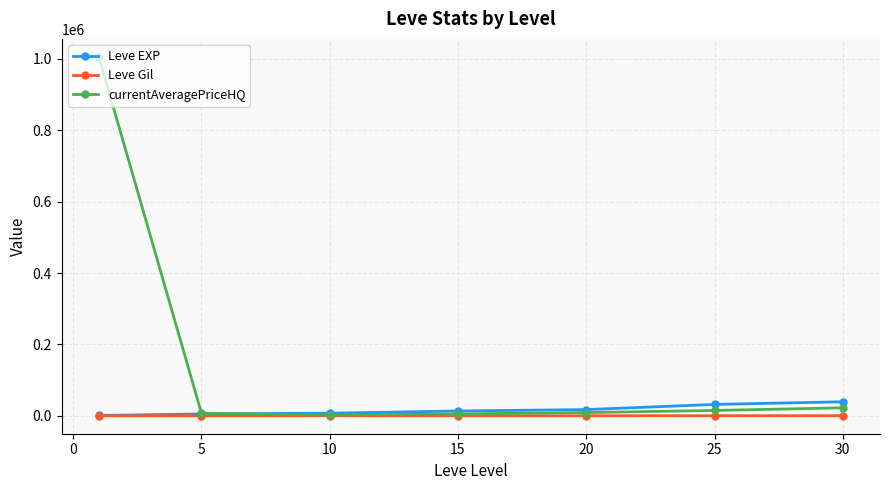

What is the average value of the Leve EXP series?

16558.6